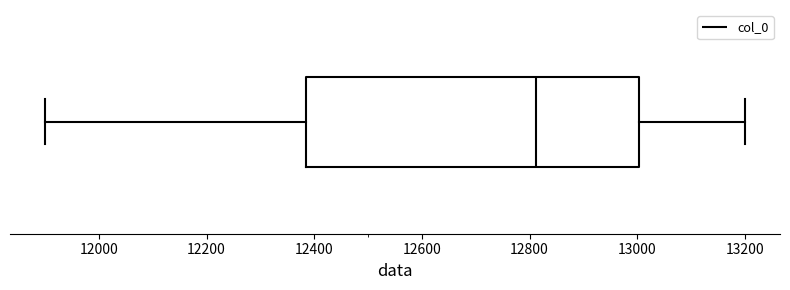

Where does the median line of the box sit on the x-axis? The values are not printed on the chart, so give them approximately, as read against the axis.

12820